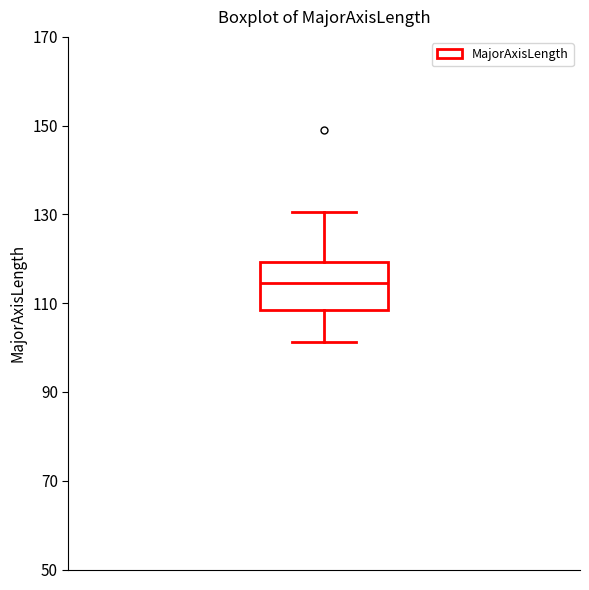

Where is the upper edge of the box on the y-axis? The values are not printed on the chart, so give them approximately, as read against the axis.

120